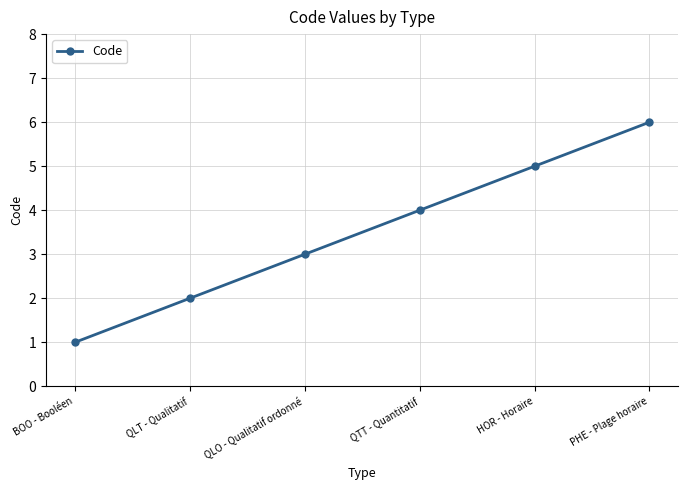

Which label corresponds to the largest value in the chart?

PHE - Plage horaire